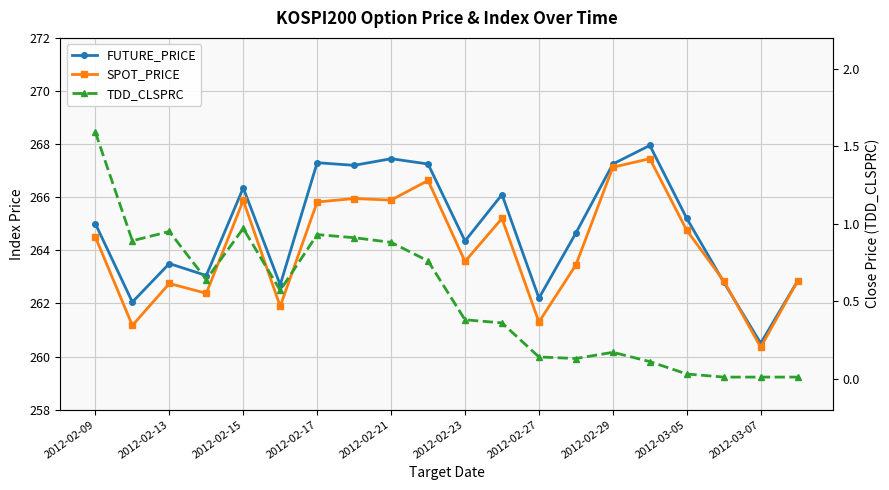

Reading right to left, list all the values displayed in this chart.

FUTURE_PRICE: 262.9	260.5	262.8	265.2	267.9	267.2	264.6	262.2	266.1	264.4	267.2	267.4	267.2	267.3	262.7	266.4	263.1	263.5	262.1	265.0
SPOT_PRICE: 262.9	260.4	262.9	264.8	267.4	267.1	263.4	261.3	265.2	263.6	266.6	265.9	265.9	265.8	261.9	265.9	262.4	262.8	261.2	264.5
TDD_CLSPRC: 0.0	0.0	0.0	0.0	0.1	0.2	0.1	0.1	0.4	0.4	0.8	0.9	0.9	0.9	0.6	1.0	0.6	0.9	0.9	1.6